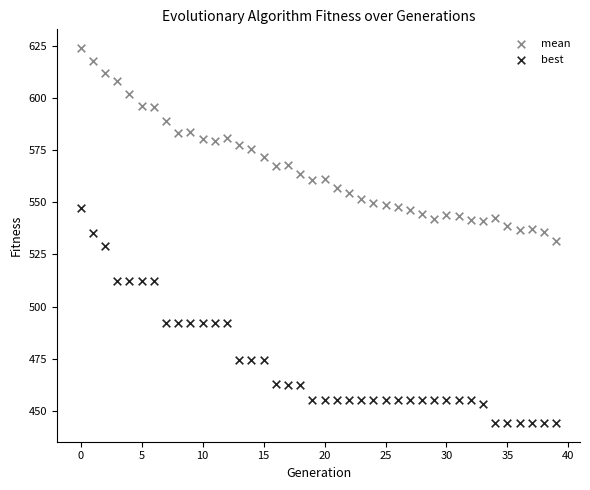

Which series reaches the minimum Y coordinate?

best